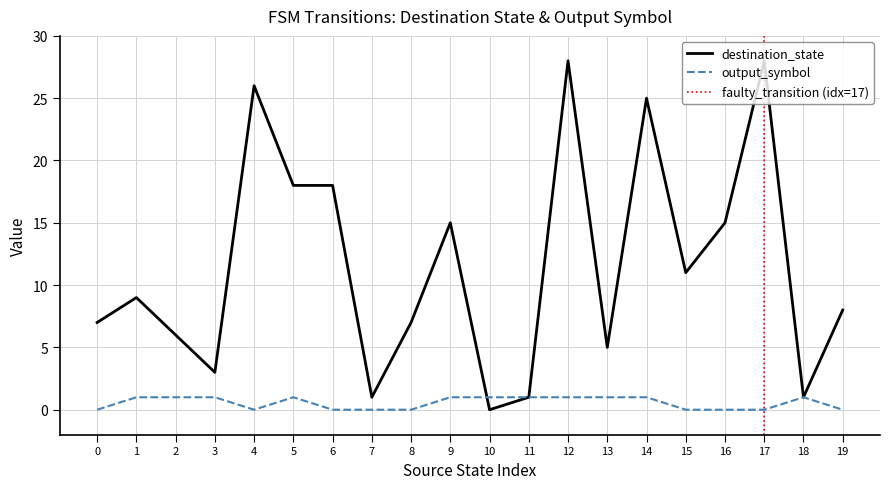

Reading right to left, transcribe all the data shown in this chart.

destination_state: 8	1	28	15	11	25	5	28	1	0	15	7	1	18	18	26	3	6	9	7
output_symbol: 0	1	0	0	0	1	1	1	1	1	1	0	0	0	1	0	1	1	1	0